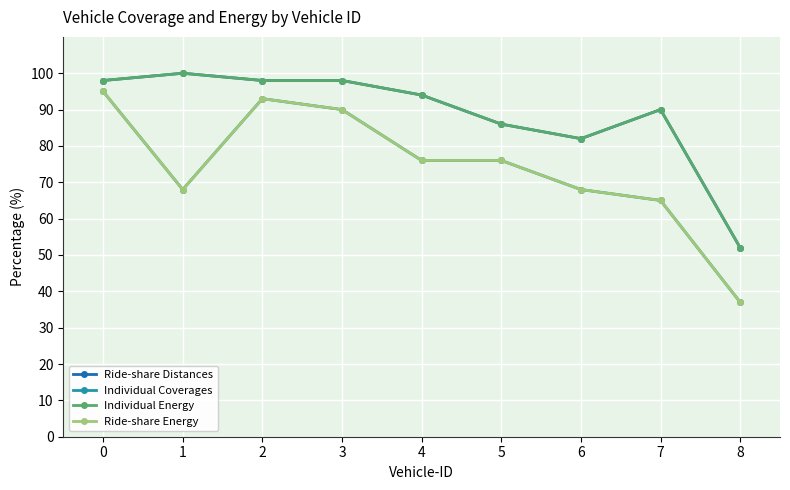

True or false: Individual Energy and Ride-share Energy cross at least once.

False